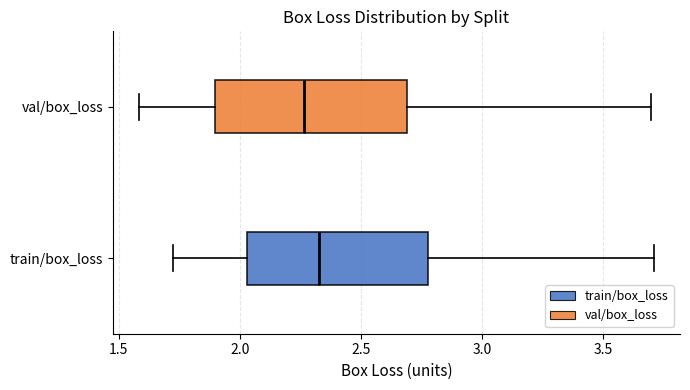

Reading bottom to top, read every box against the x-axis: the position of its median line, the range the box covers, and the ends of its whiskers. The values are not printed on the chart, so give them approximately, as read against the axis.

train/box_loss: median 2.35, box 2.05 to 2.80, whiskers 1.70 to 3.70
val/box_loss: median 2.25, box 1.90 to 2.70, whiskers 1.60 to 3.70